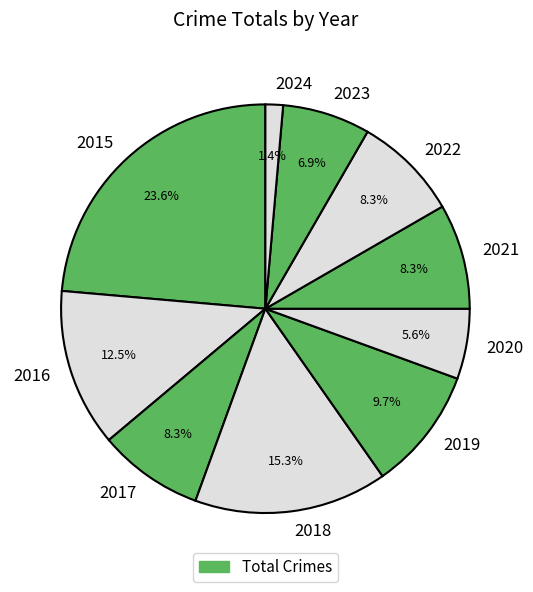

Which has a higher value, 2015 or 2020?

2015